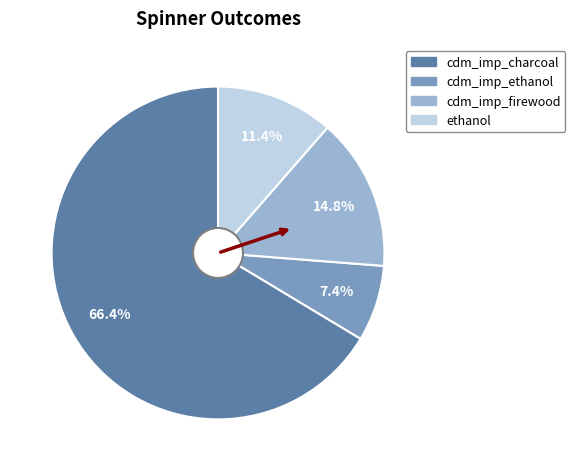

What percentage do cdm_imp_charcoal and cdm_imp_firewood together represent?

81.2%